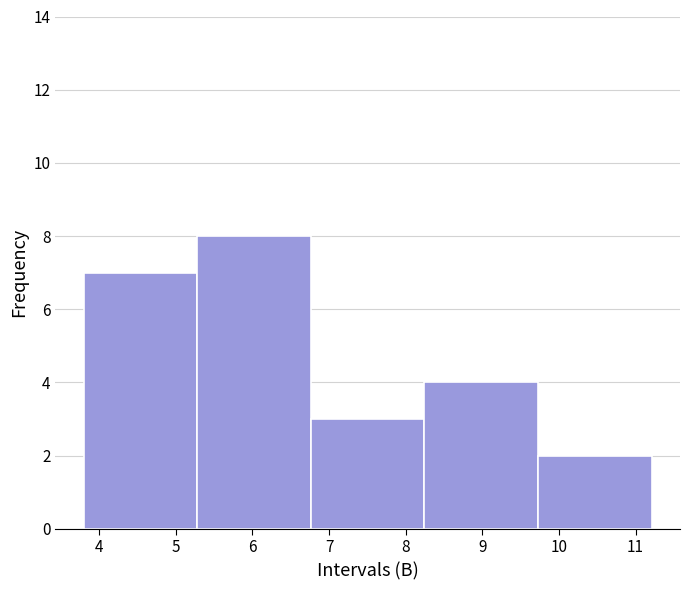

Reading left to right, transcribe this chart: for each bar, give the range it covers on the x-axis and its height. Neither the bar edges nor the heights are printed on the chart, so give them approximately, as read against the axes.

3.8 to 5.3: 7
5.3 to 6.8: 8
6.8 to 8.2: 3
8.2 to 9.7: 4
9.7 to 11.2: 2